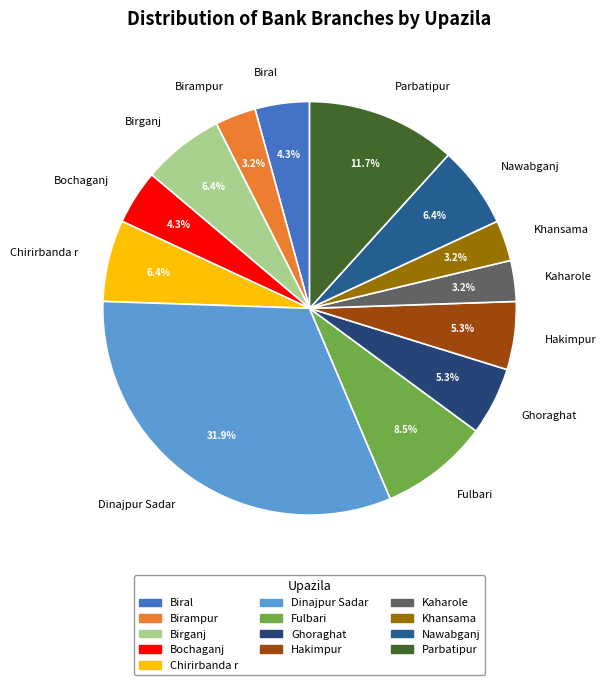

Approximately how many times larger is the value at Parbatipur compared to Nawabganj?

1.8